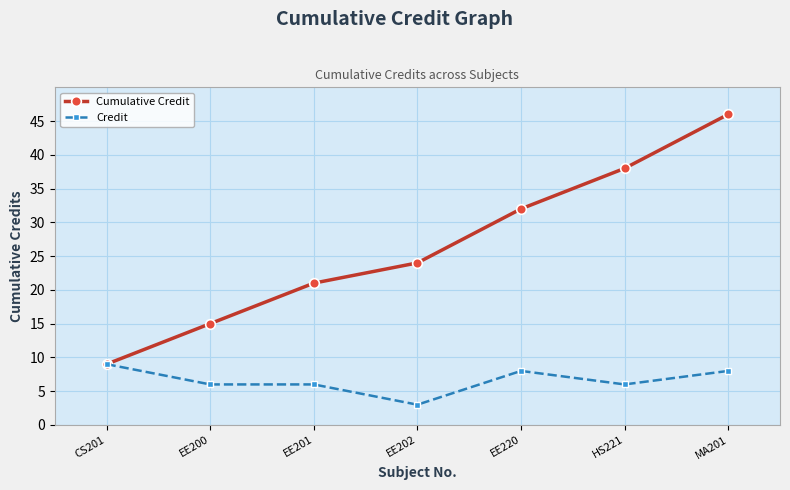

At which label is Cumulative Credit closest to 27?

EE202